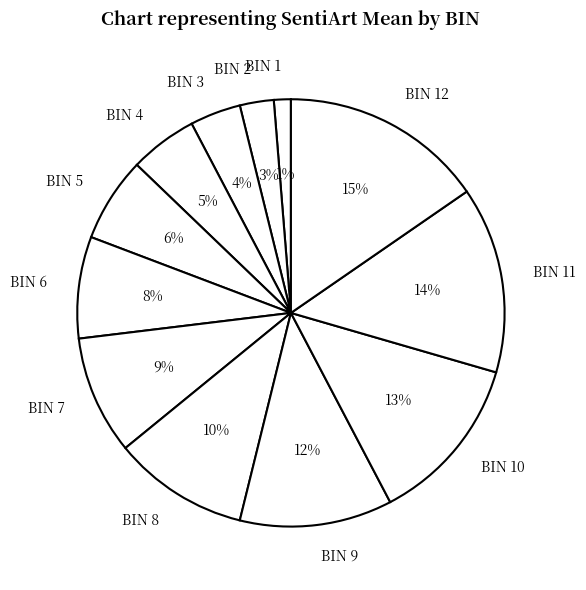

How many segments does this pie chart have?

12